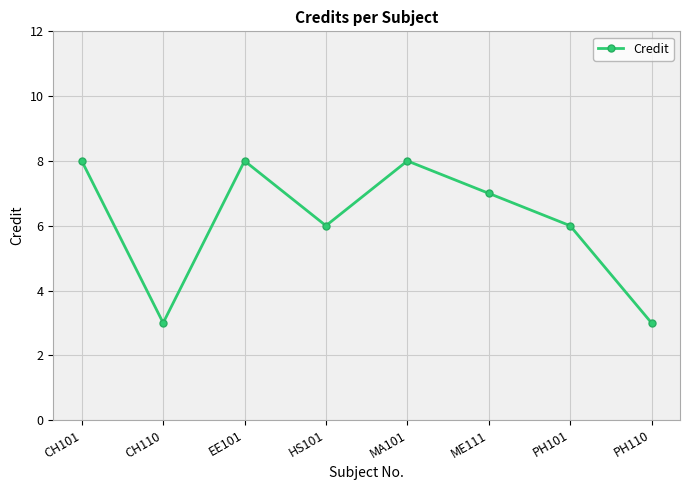

What is the difference between the maximum and minimum values?

5